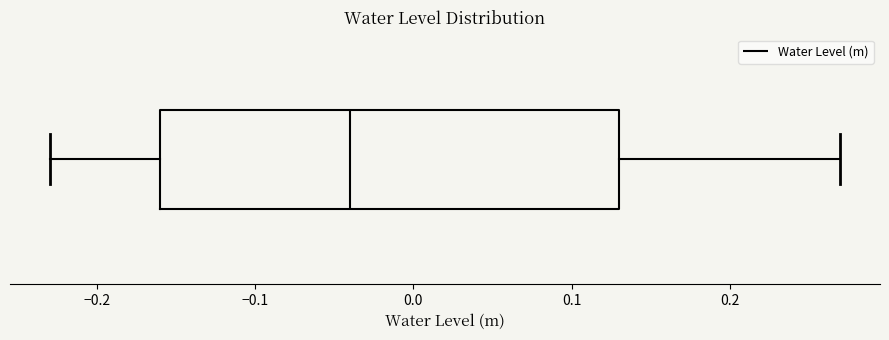

Where does the right whisker of the box end on the x-axis? The values are not printed on the chart, so give them approximately, as read against the axis.

0.27